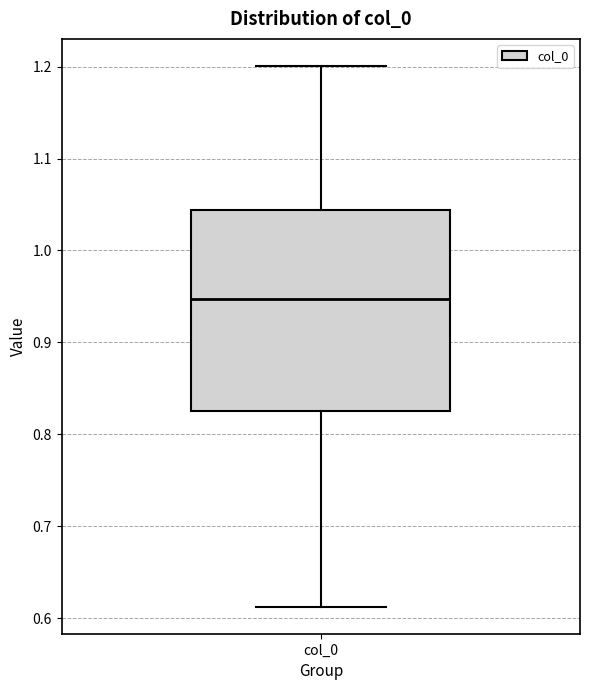

Transcribe this box plot: give where the median line is, the range the box spans, and where the two whiskers end, as read against the y-axis. The values are not printed on the chart, so give them approximately, as read against the axis.

median 0.95, box 0.83 to 1.04, whiskers 0.61 to 1.20